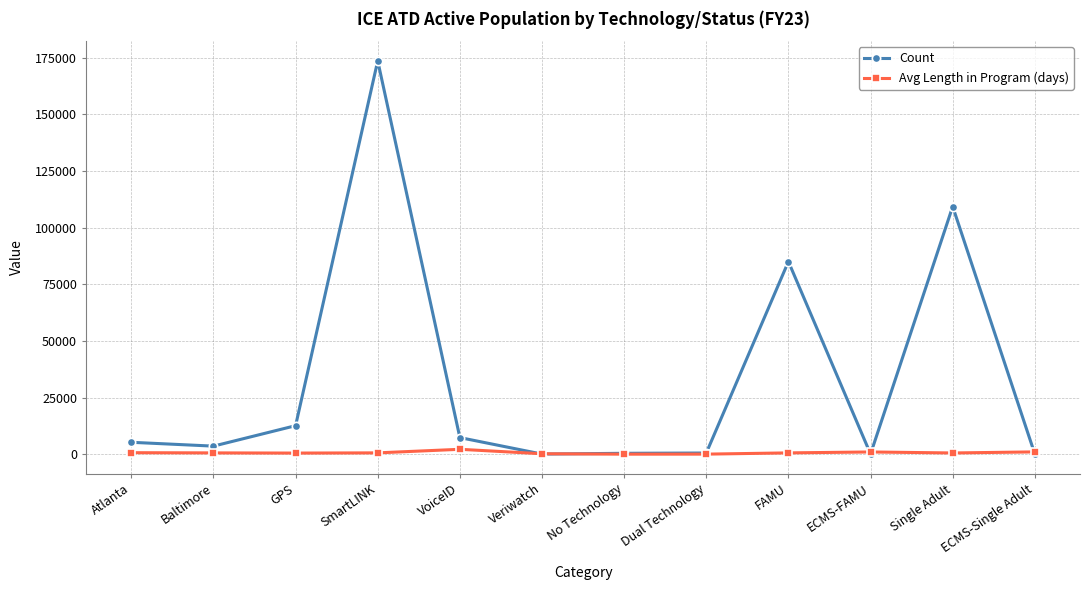

True or false: Count has more than 2 interior local peaks.

True